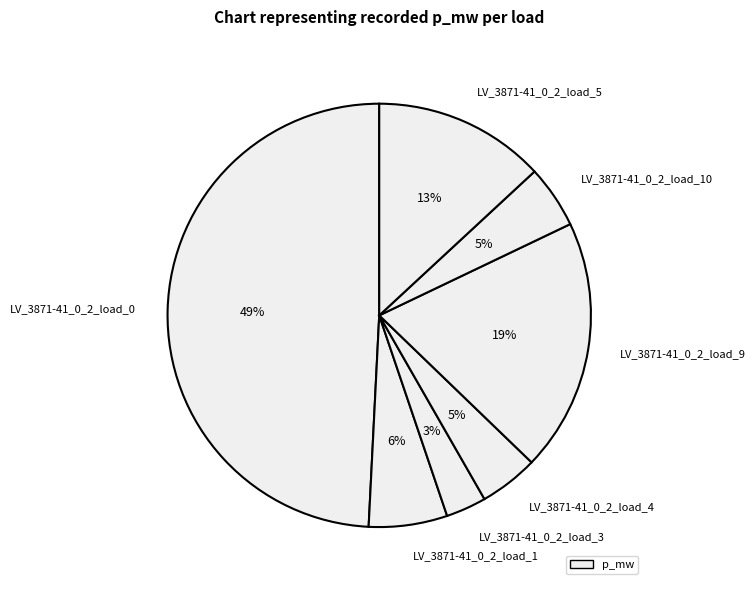

What percentage is the LV_3871-41_0_2_load_1 slice, to the nearest percent?

6%